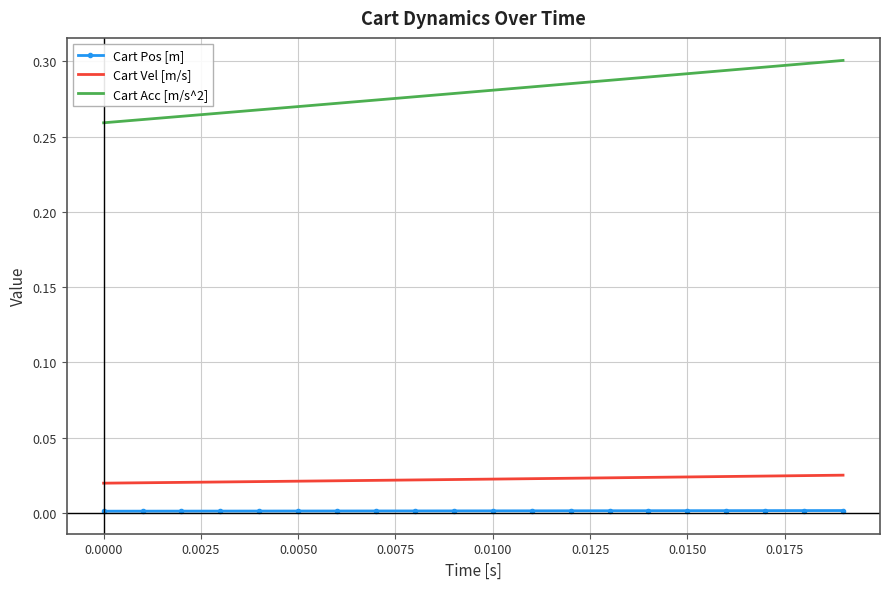

Rank the series by their maximum value, from lowest to highest.

Cart Pos [m], Cart Vel [m/s], Cart Acc [m/s^2]